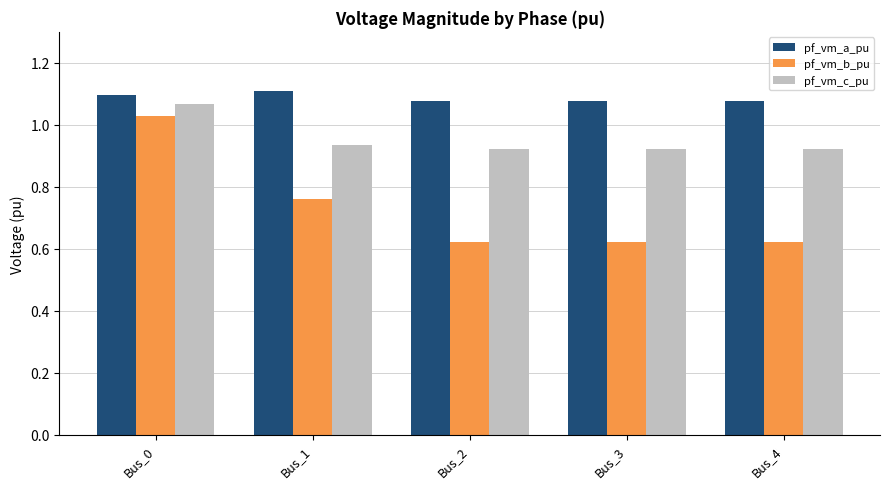

What are all the series names shown in the legend?

pf_vm_a_pu, pf_vm_b_pu, pf_vm_c_pu